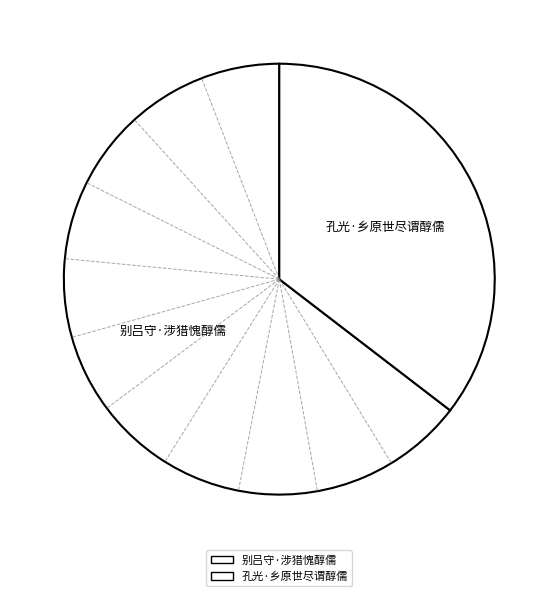

Which category accounts for the majority?

别吕守·涉猎愧醇儒